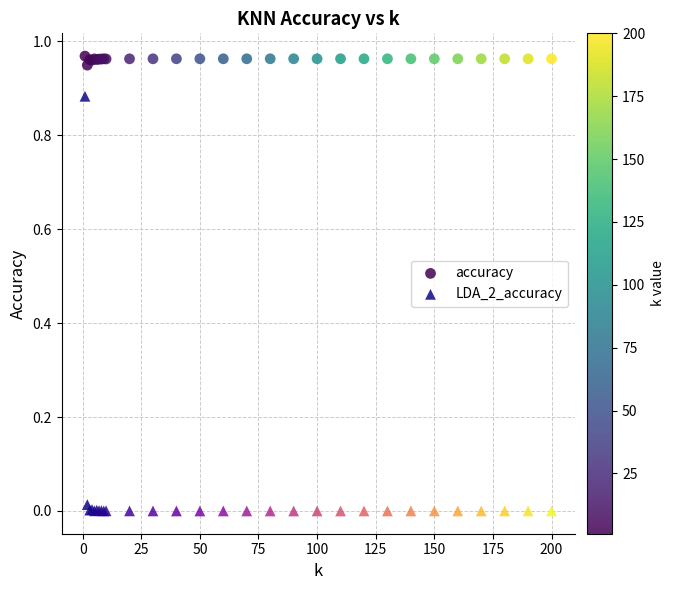

What is the X range (max minus min) for the scatter plot?

199.0